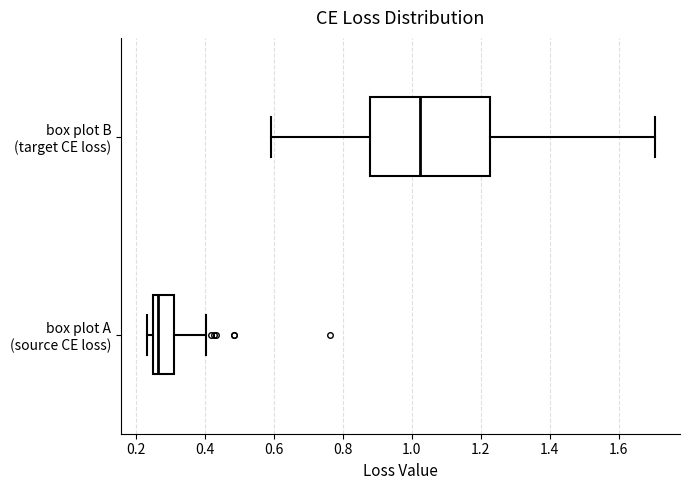

Reading bottom to top, read every box against the x-axis: the position of its median line, the range the box covers, and the ends of its whiskers. The values are not printed on the chart, so give them approximately, as read against the axis.

box plot A (source CE loss): median 0.26, box 0.24 to 0.32, whiskers 0.22 to 0.40
box plot B (target CE loss): median 1.02, box 0.88 to 1.22, whiskers 0.60 to 1.70